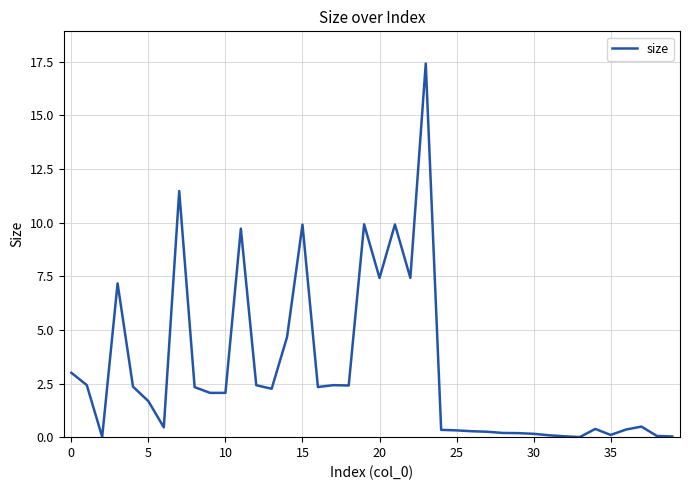

What is the difference between the maximum and minimum values?

17.4